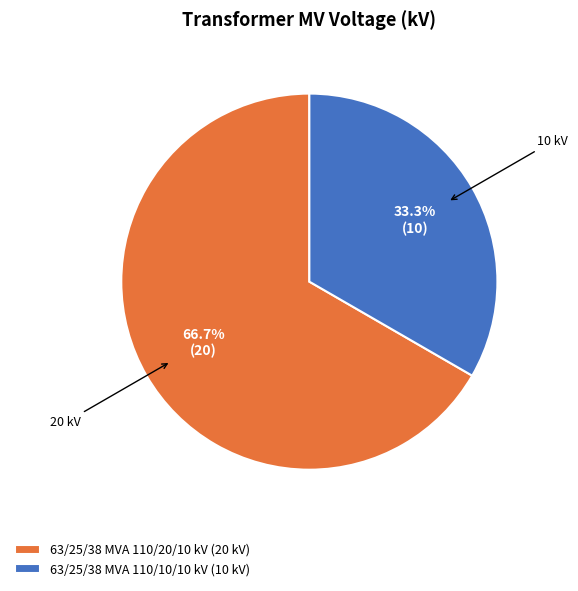

To the nearest percent, what portion does 63/25/38 MVA 110/10/10 kV represent?

33%